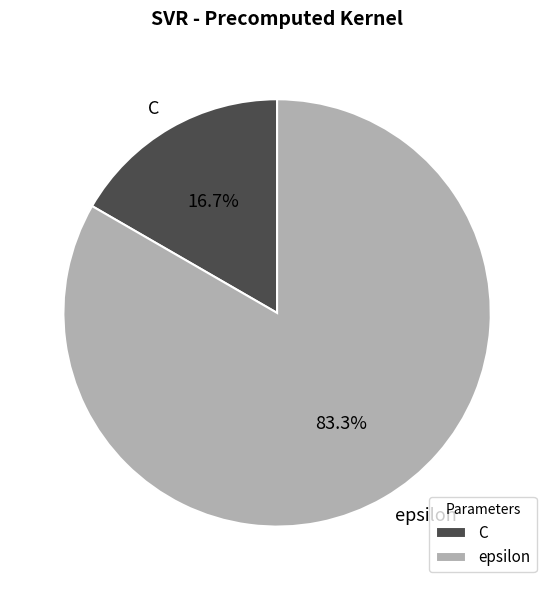

Count the number of slices in the pie.

2